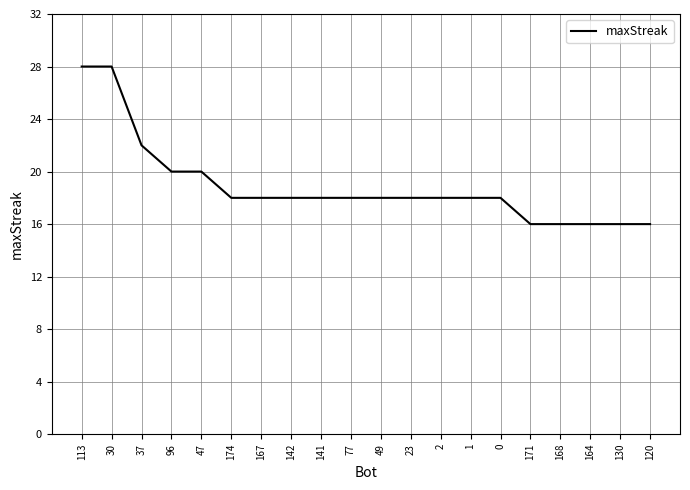

Between 164 and 167, which is larger?

167